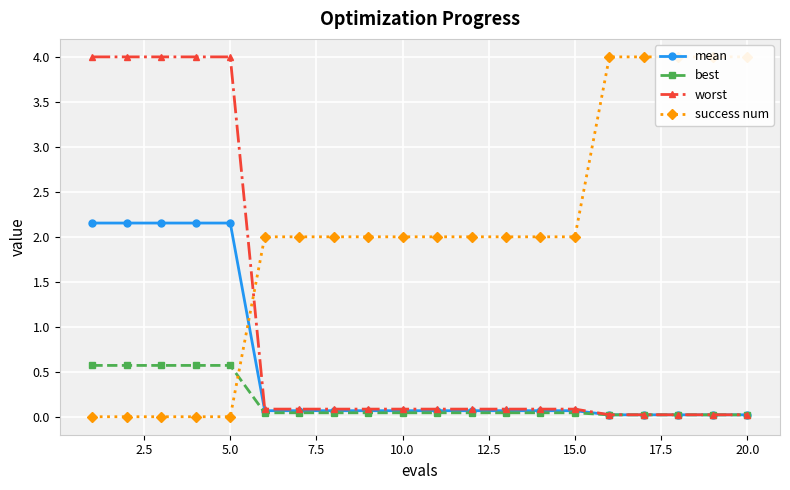

True or false: success num and mean intersect in this chart.

True